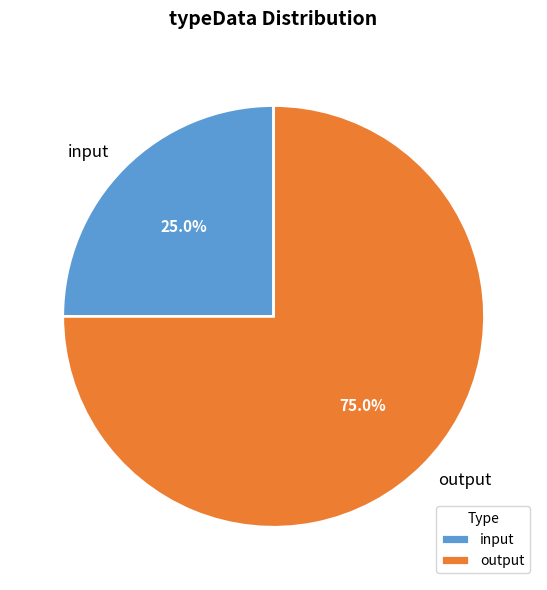

Which category has the biggest portion of the pie?

output